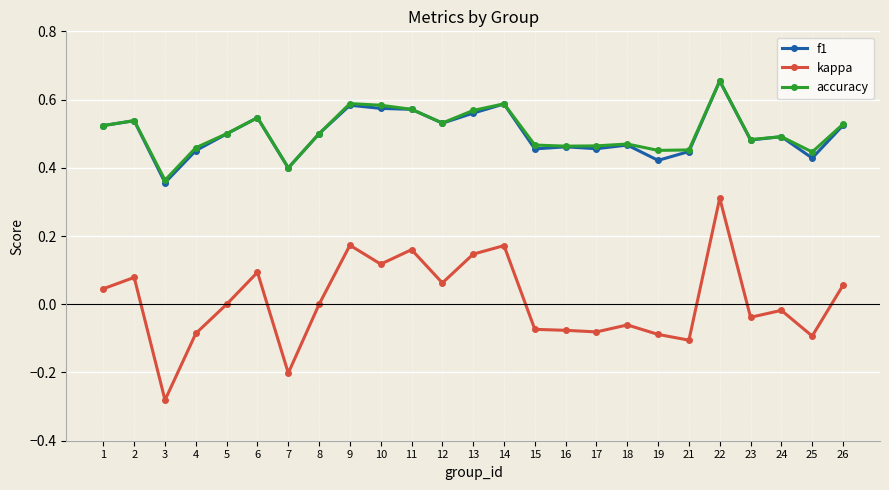

True or false: kappa and f1 cross at least once.

False